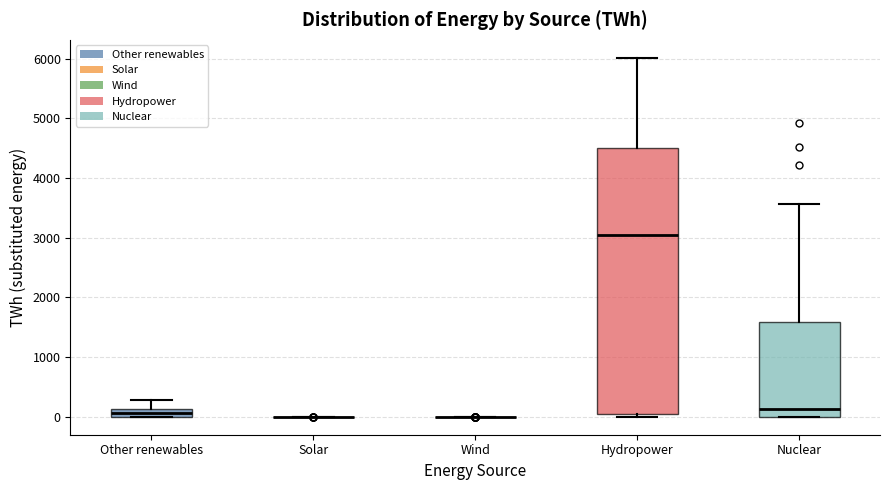

Comparing the boxes themselves (not the whiskers), which one is the tallest?

Hydropower